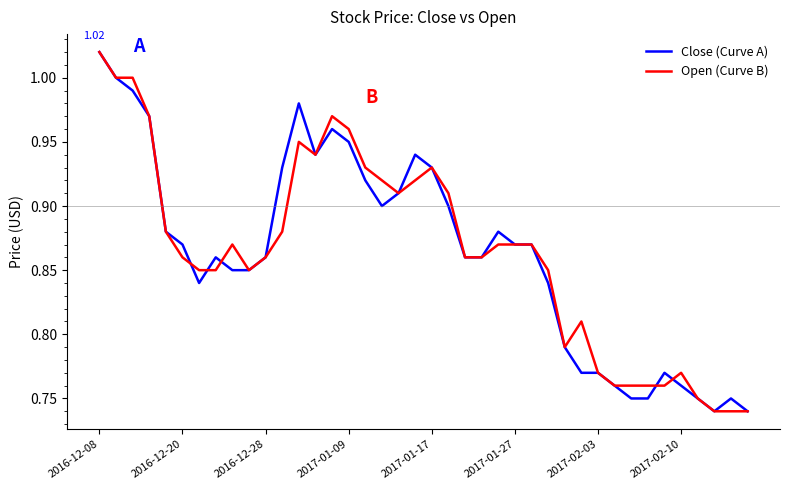

Does the chart display data point markers on the line(s)?

No